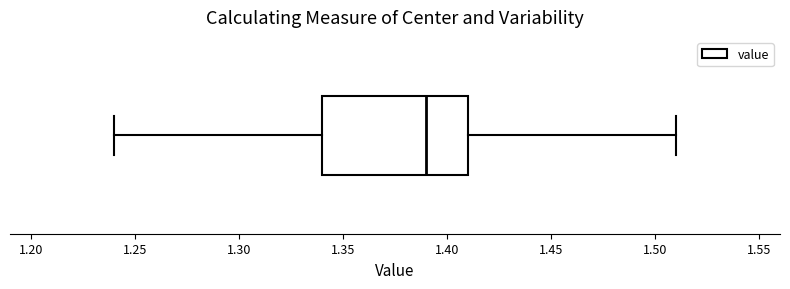

Where is the left edge of the box on the x-axis? The values are not printed on the chart, so give them approximately, as read against the axis.

1.34